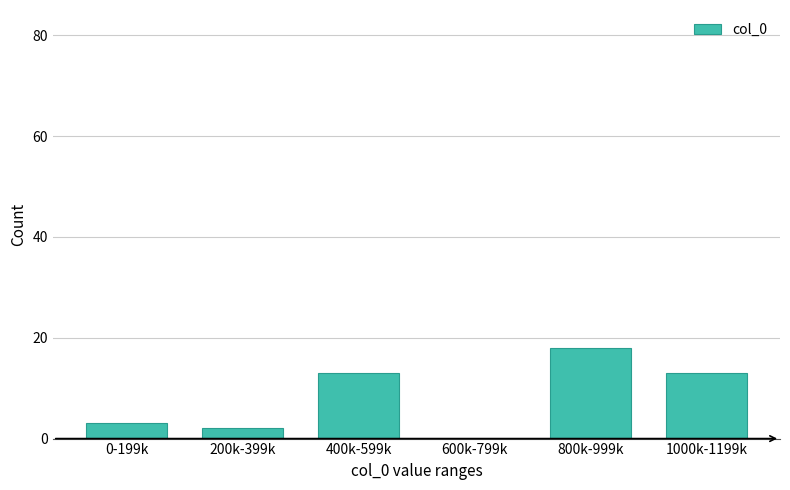

Reading right to left, what are all the values shown in this chart?

1000k-1199k=13	800k-999k=18	600k-799k=0	400k-599k=13	200k-399k=2	0-199k=3